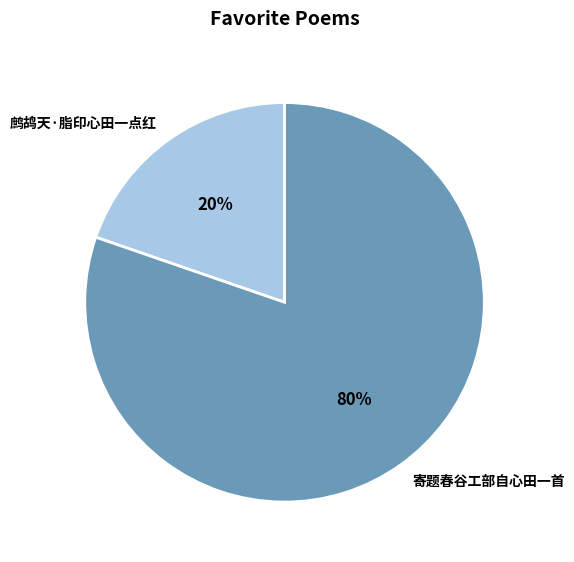

Is it true that 鹧鸪天·脂印心田一点红 is 20% of the pie?

True